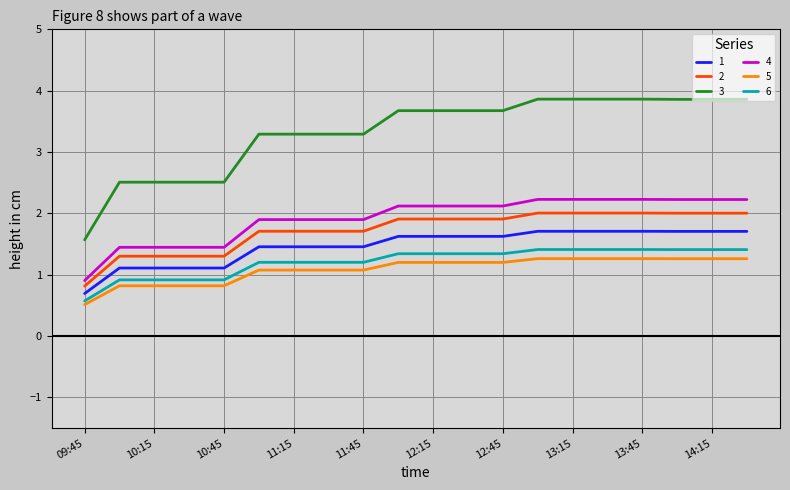

How many lines are shown in the chart?

6